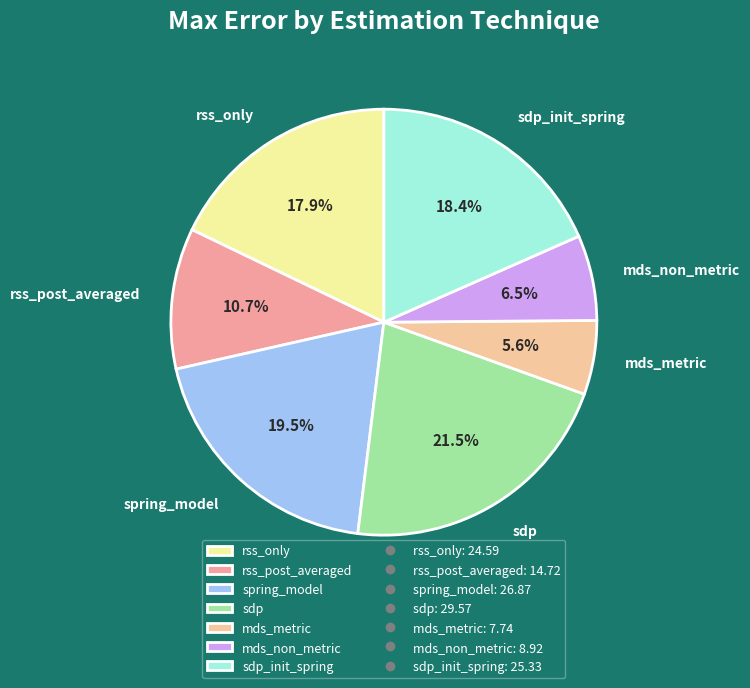

Which has a higher value, spring_model or mds_non_metric?

spring_model